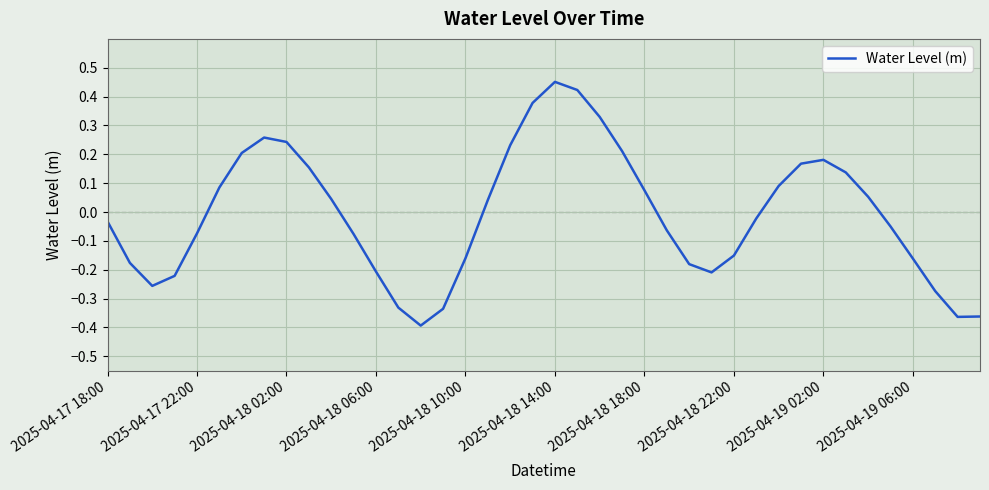

What is the difference between the maximum and minimum values?

0.8